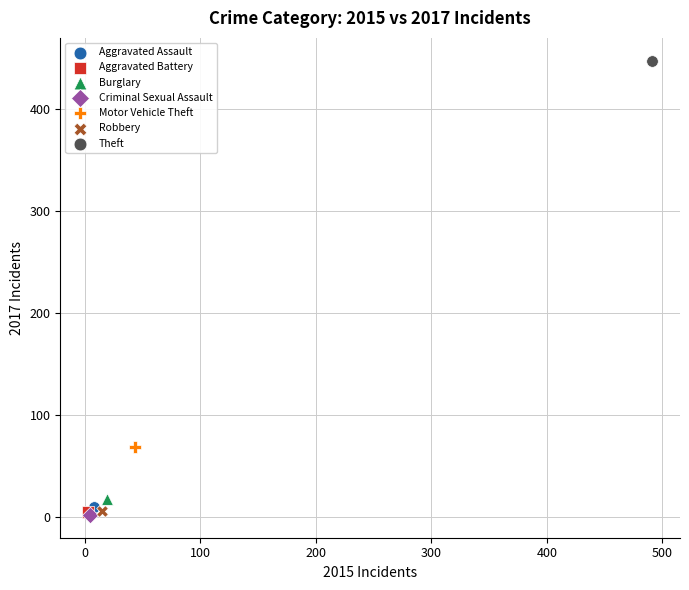

What are all the series names shown in the legend?

Aggravated Assault, Aggravated Battery, Burglary, Criminal Sexual Assault, Motor Vehicle Theft, Robbery, Theft